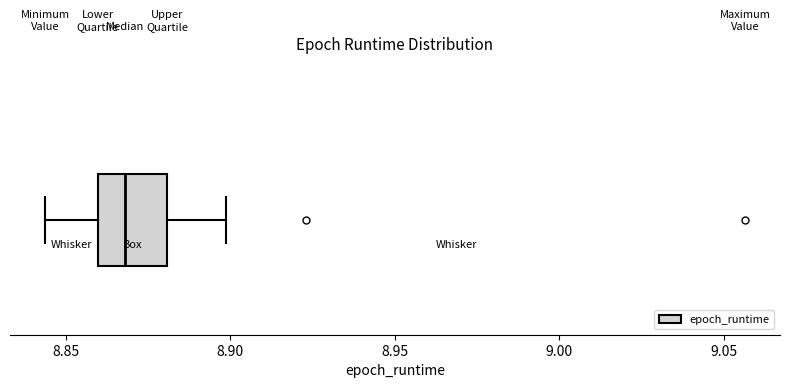

Transcribe this box plot: give where the median line is, the range the box spans, and where the two whiskers end, as read against the x-axis. The values are not printed on the chart, so give them approximately, as read against the axis.

median 8.870, box 8.860 to 8.880, whiskers 8.845 to 8.900